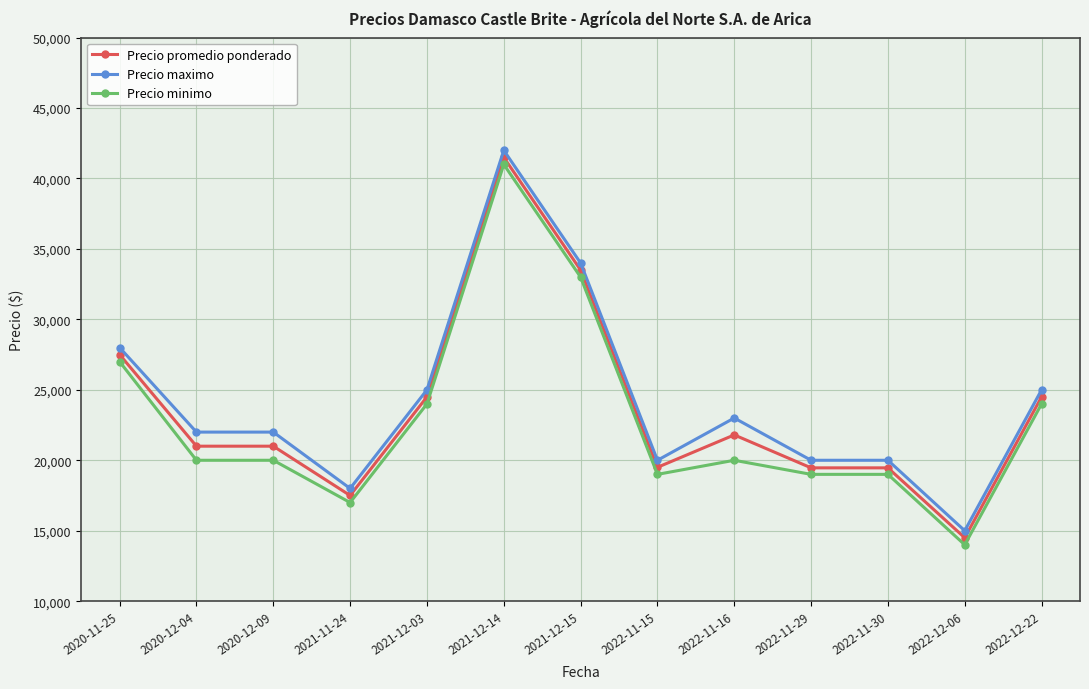

What is the sum of all Precio maximo values?

314000